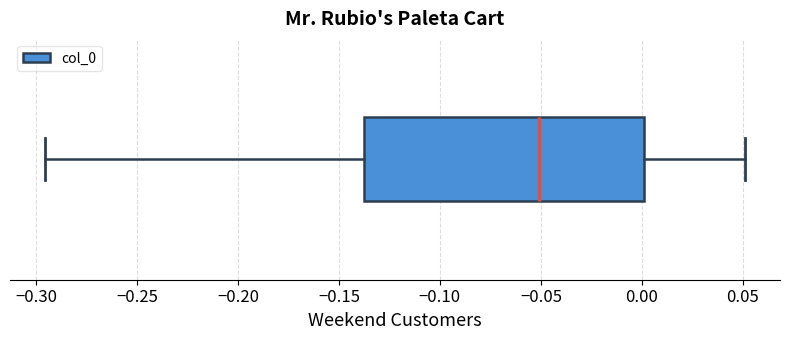

Where does the right whisker of the box end on the x-axis? The values are not printed on the chart, so give them approximately, as read against the axis.

0.050